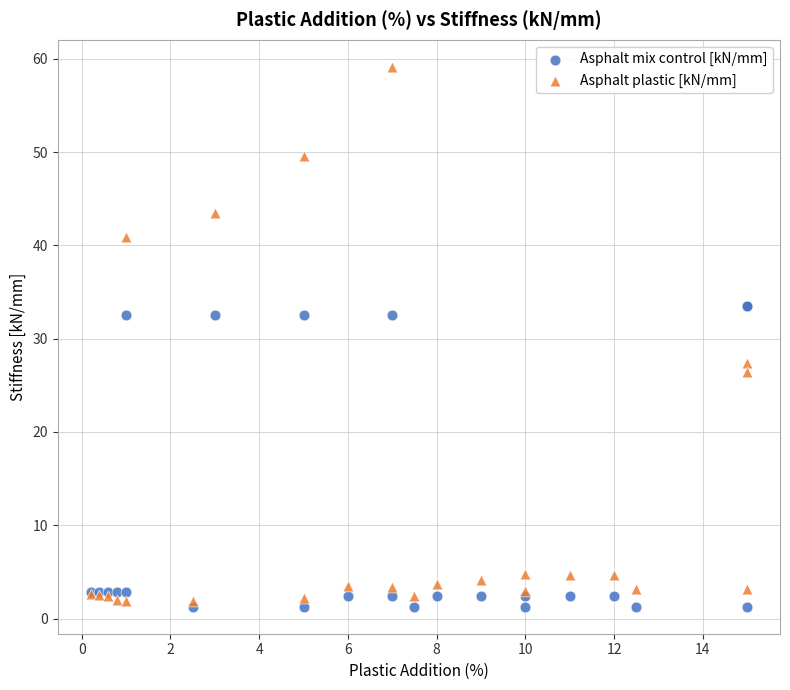

Which series reaches the maximum Y coordinate?

Asphalt plastic [kN/mm]